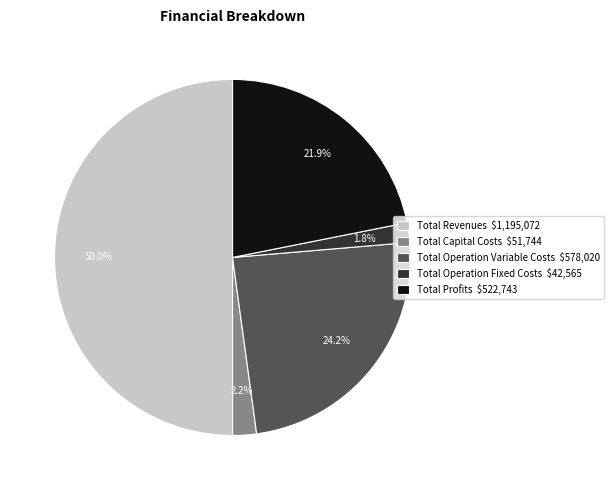

What percentage is NOT represented by Total Operation Variable Costs $578,020?

75.8%